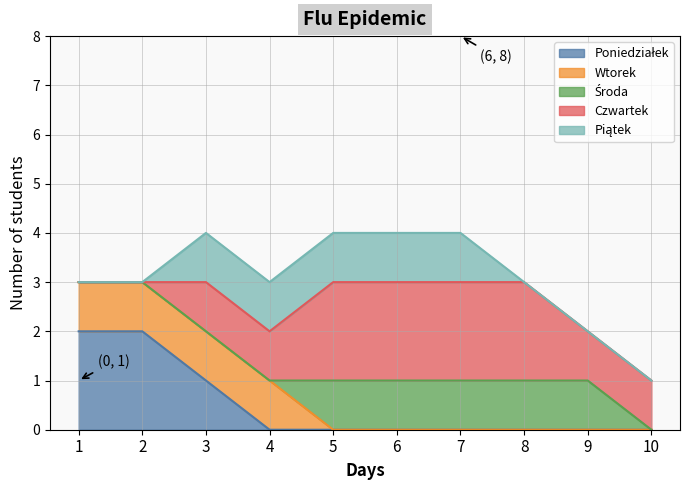

Which series has the widest spread of values?

Poniedziałek